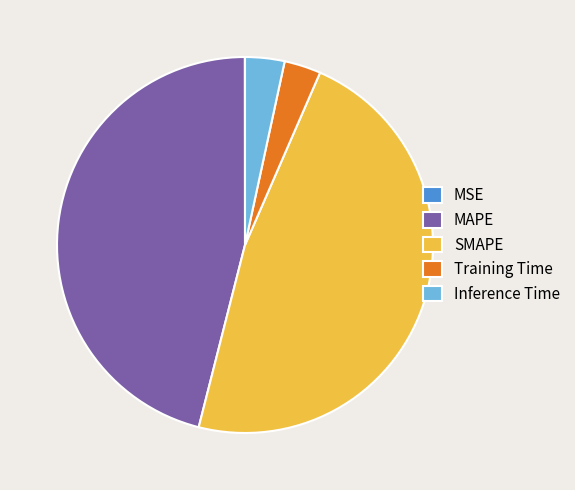

Is MAPE the majority of the pie?

No